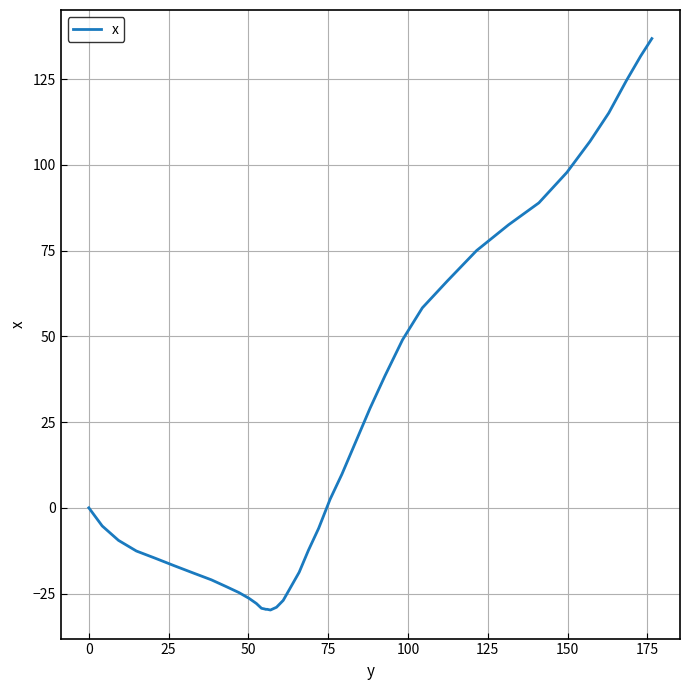

What is the maximum value shown in the chart?

136.8